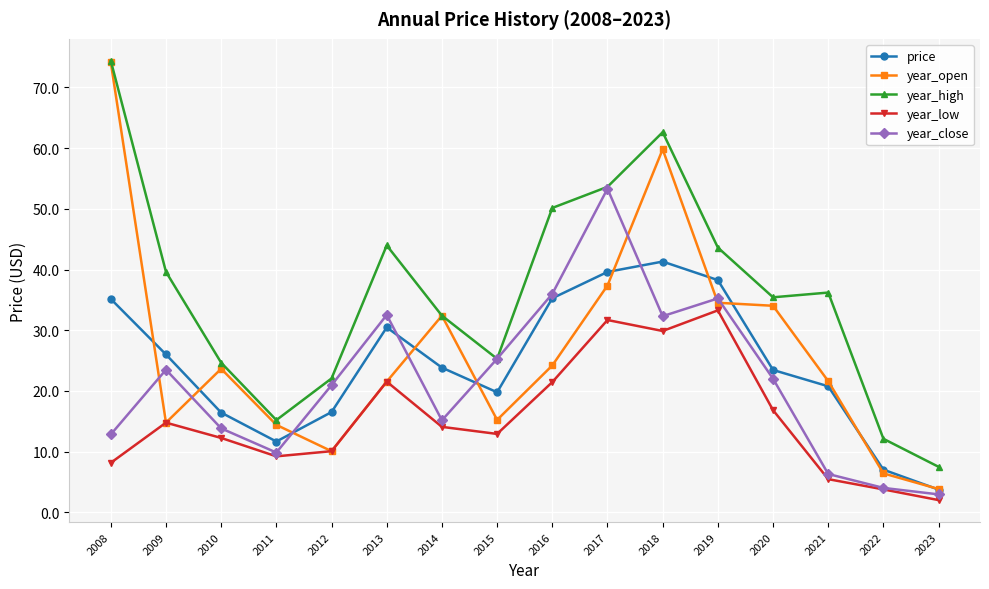

Where is year_close nearest to the value 28?

2015